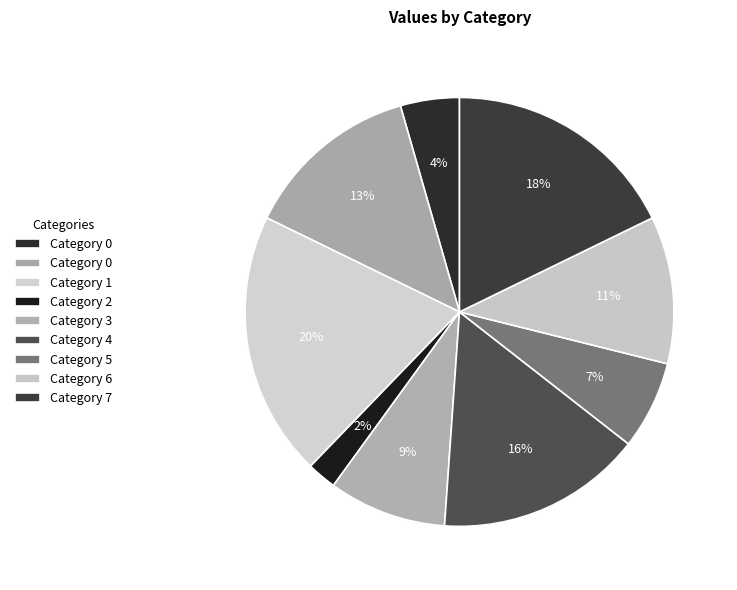

Rank the categories by value from lowest to highest.

2, 0, 5, 3, 6, 0, 4, 7, 1